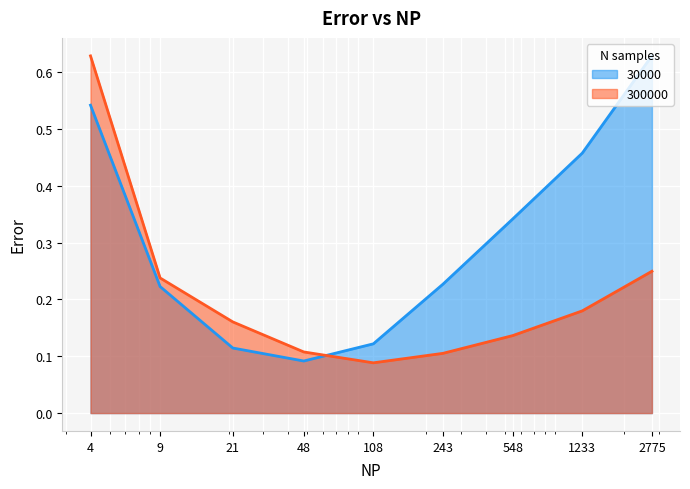

True or false: 30000 and 300000 cross at least once.

True